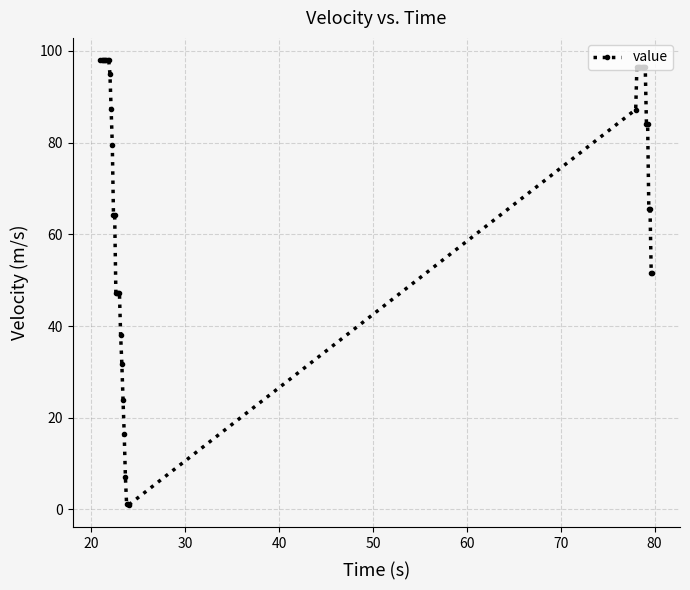

What is the greatest value displayed?

98.0